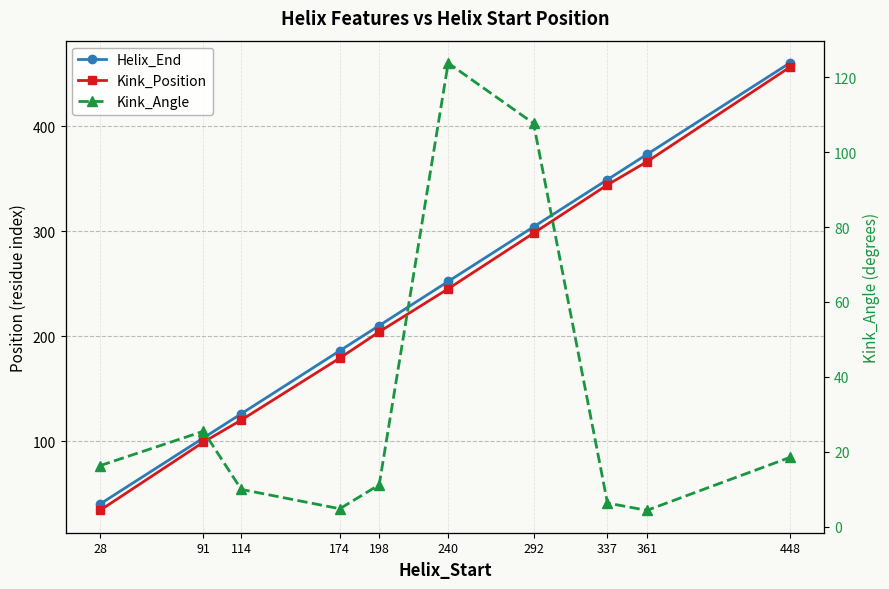

Rank the categories by Kink_Position value from lowest to highest.

28, 91, 114, 174, 198, 240, 292, 337, 361, 448